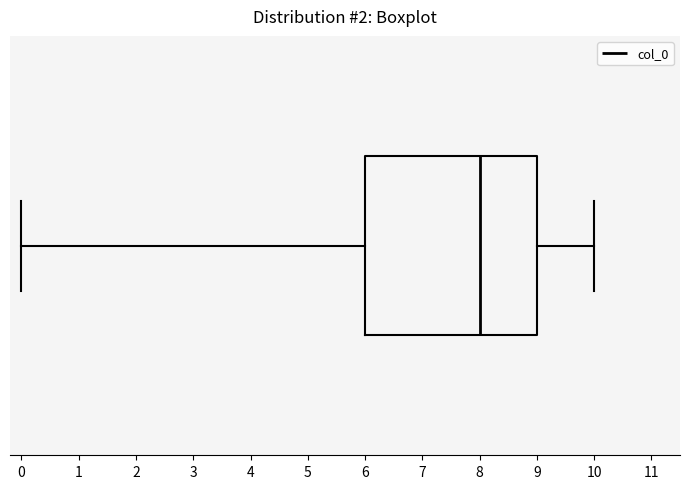

Transcribe this box plot: give where the median line is, the range the box spans, and where the two whiskers end, as read against the x-axis. The values are not printed on the chart, so give them approximately, as read against the axis.

median 8, box 6 to 9, whiskers 0 to 10